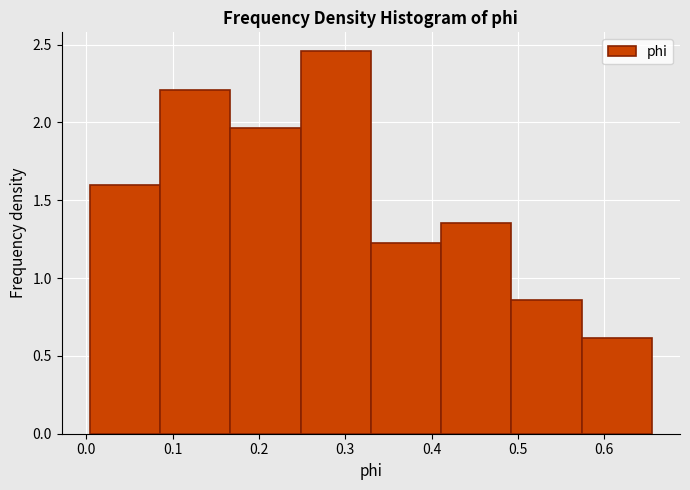

Over which range of the x-axis is the bar tallest?

0.25 to 0.33